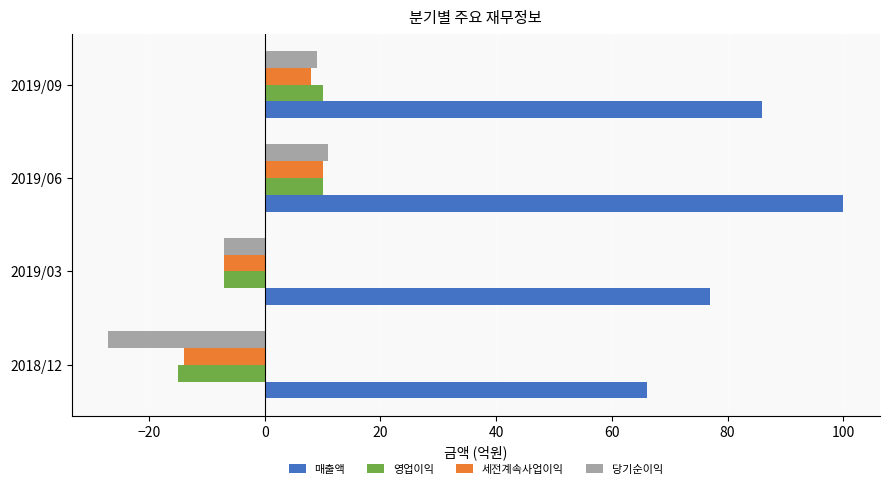

Which series has the largest total across all categories?

매출액